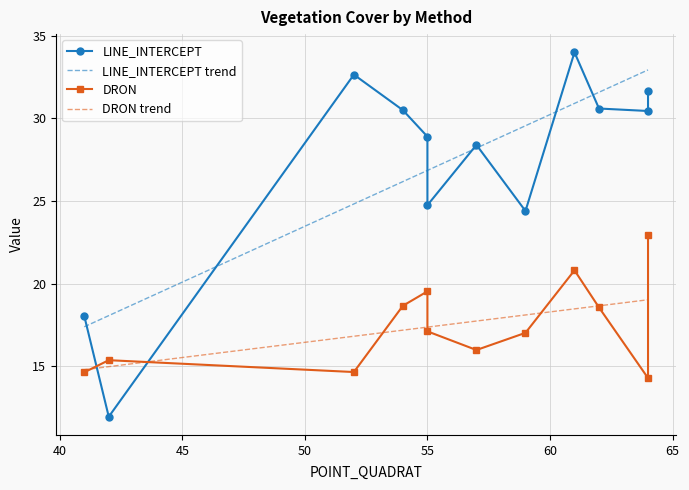

True or false: LINE_INTERCEPT trend and DRON trend intersect in this chart.

False